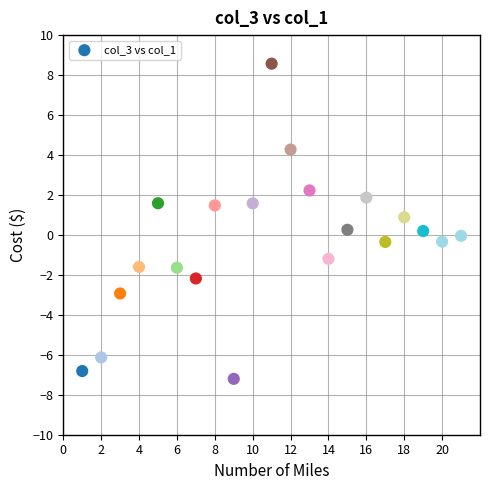

What is the range of X values (max minus min)?

20.0